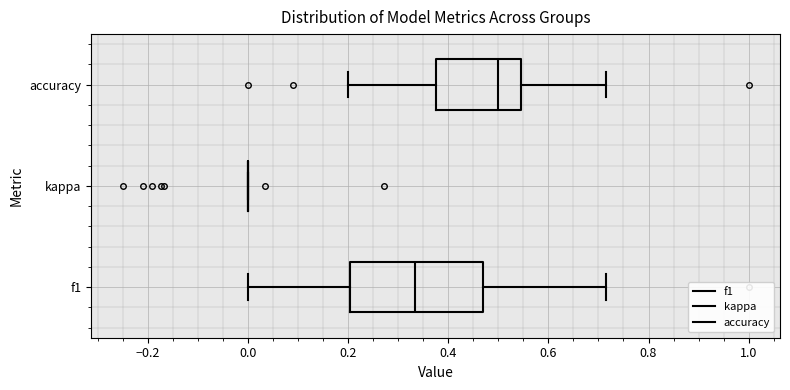

Which box is the widest, from its left edge to its right edge?

f1